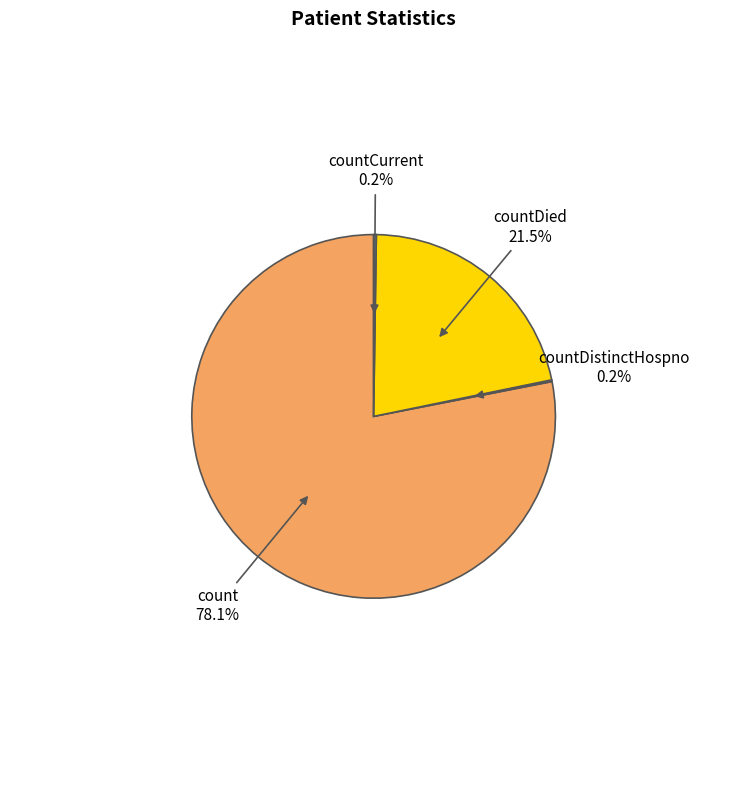

Does any single category account for the majority?

Yes